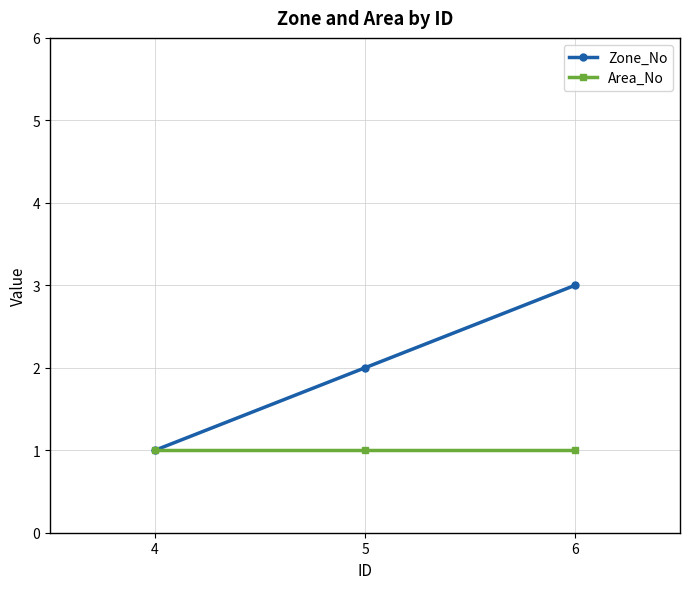

Which series changed the most between 5 and 6?

Zone_No